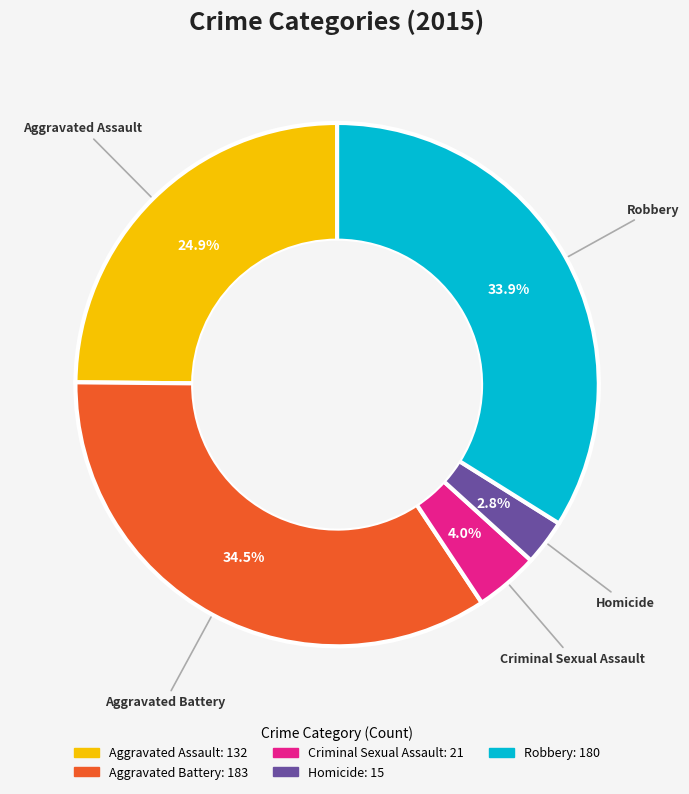

To the nearest percent, what is the average slice percentage?

20%